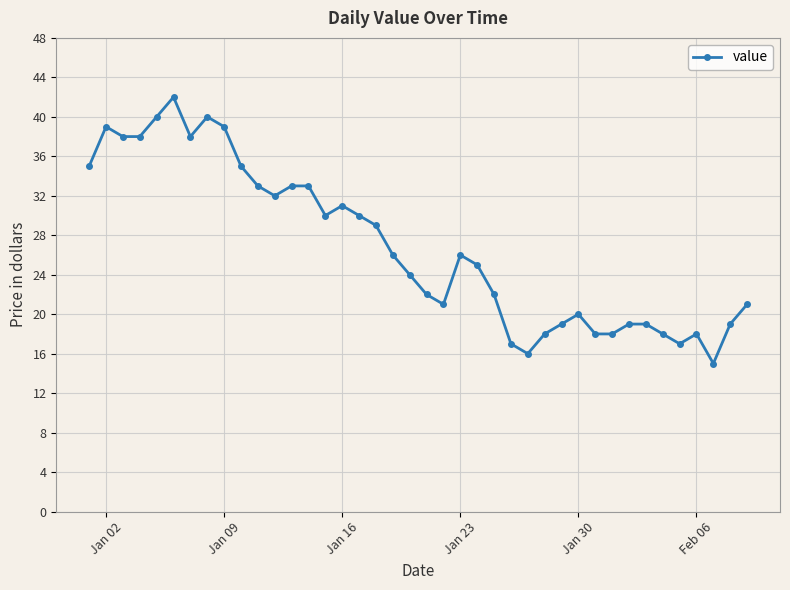

What is the value of the 1st point from the left?

35